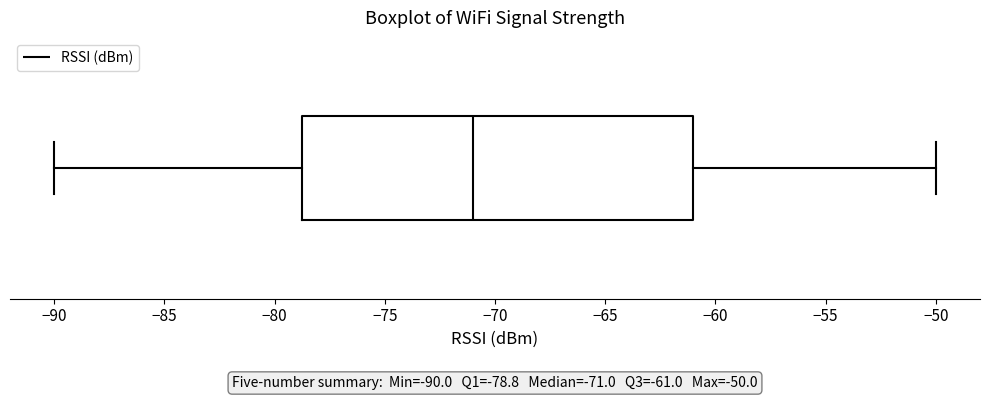

Read this box plot against the x-axis: the position of the median line, the range covered by the box, and the ends of both whiskers. The values are not printed on the chart, so give them approximately, as read against the axis.

median -71.0, box -78.5 to -61.0, whiskers -90.0 to -50.0